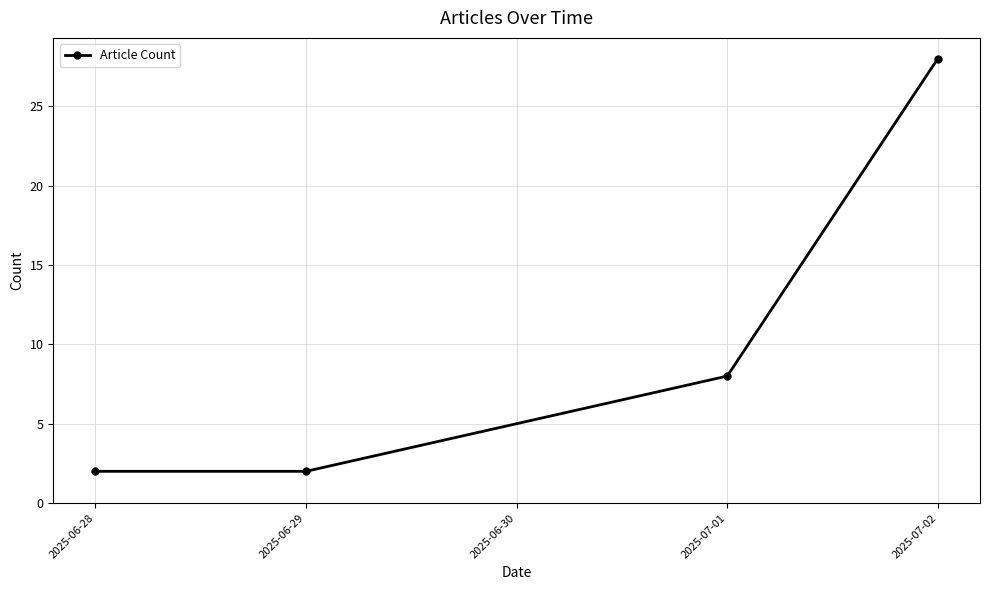

Is it true that the value at 2025-07-02 is 28?

True